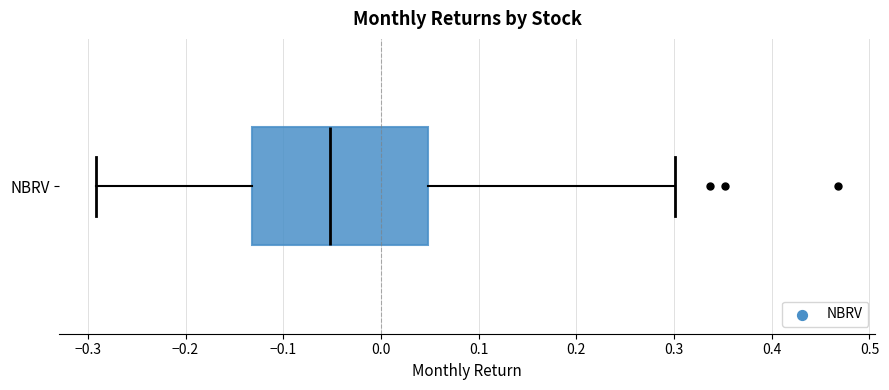

Transcribe this box plot: give where the median line is, the range the box spans, and where the two whiskers end, as read against the x-axis. The values are not printed on the chart, so give them approximately, as read against the axis.

median -0.05, box -0.13 to 0.05, whiskers -0.29 to 0.30